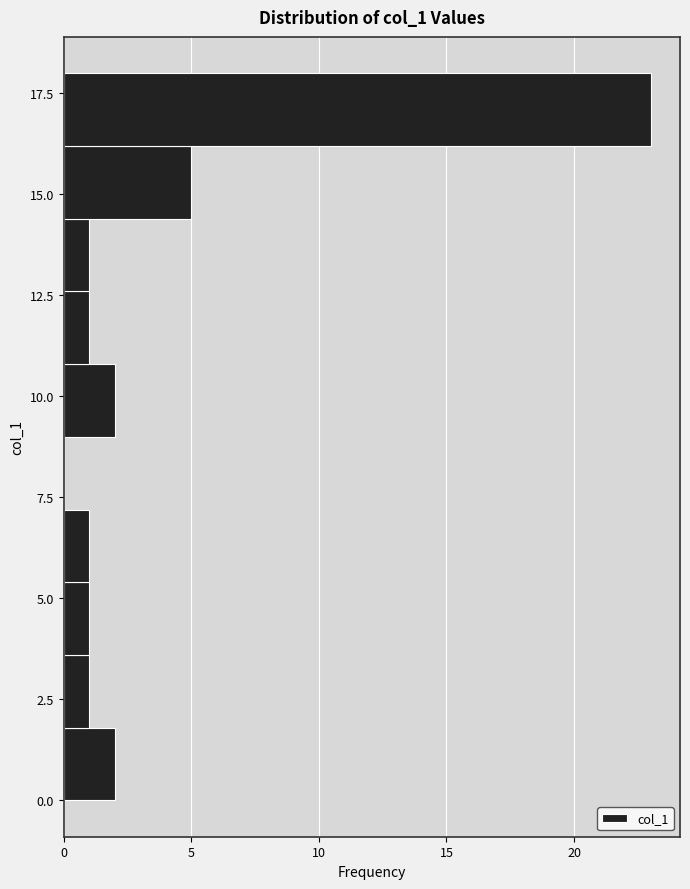

Read against the y-axis, roughly where is the centre of the longest bar?

17.0